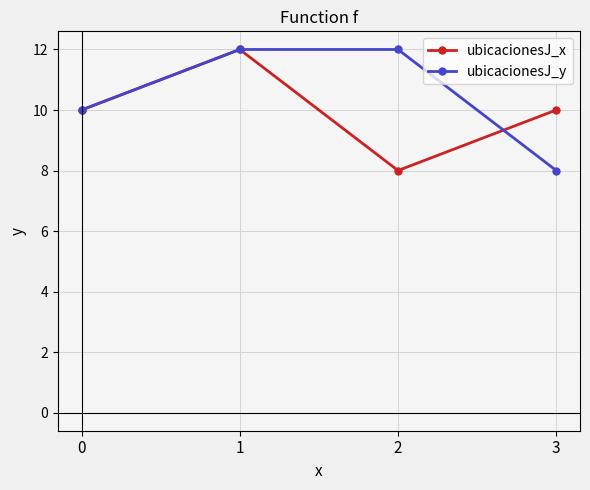

What is the value of the ubicacionesJ_x point at the 4th from the left?

10